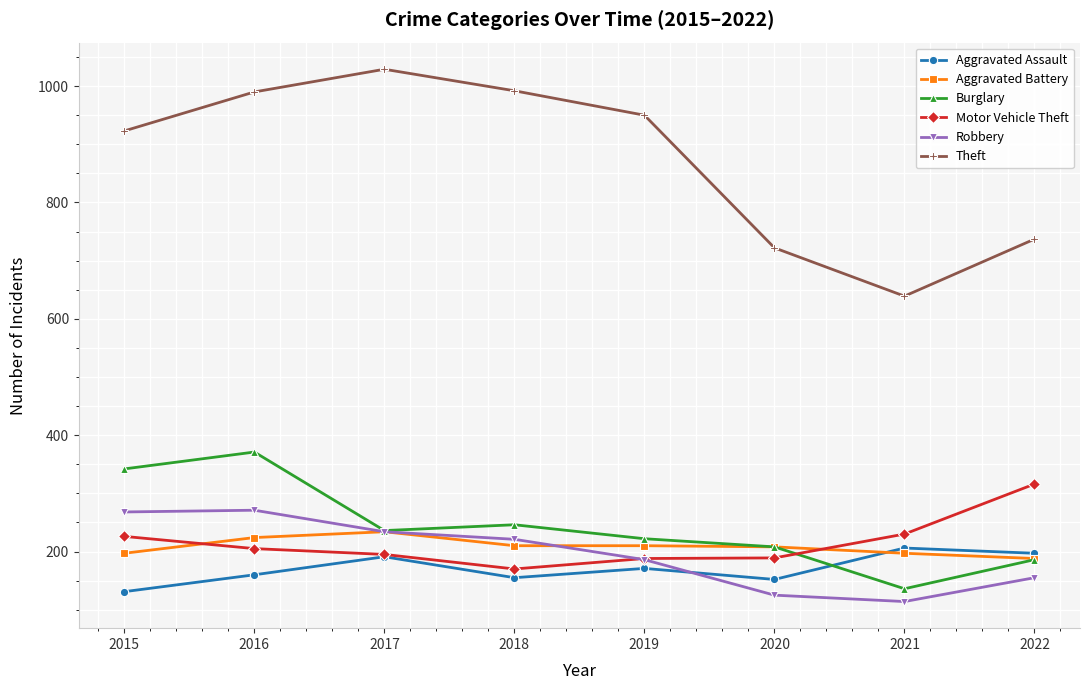

At how many categories does at least one series exceed 776?

5